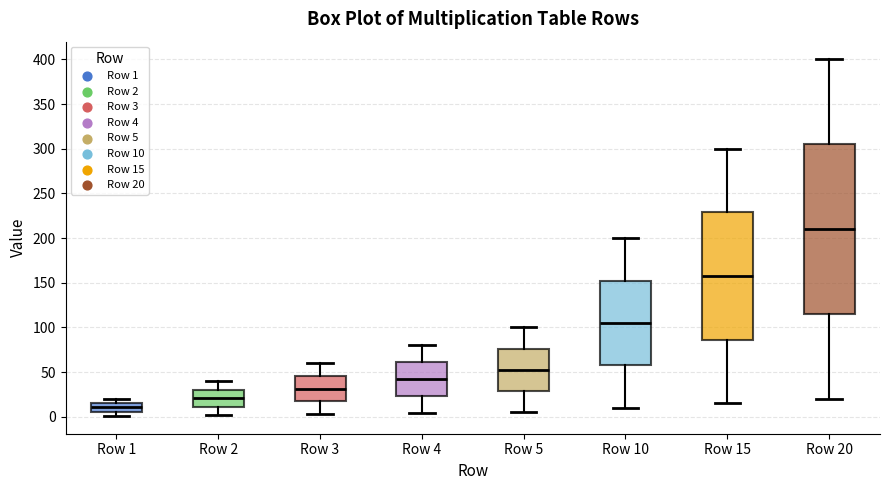

Reading left to right, read every box against the y-axis: the position of its median line, the range the box covers, and the ends of its whiskers. The values are not printed on the chart, so give them approximately, as read against the axis.

Row 1: median 10, box 5 to 15, whiskers 0 to 20
Row 2: median 20, box 10 to 30, whiskers 0 to 40
Row 3: median 30, box 15 to 45, whiskers 5 to 60
Row 4: median 40, box 25 to 60, whiskers 5 to 80
Row 5: median 55, box 30 to 75, whiskers 5 to 100
Row 10: median 105, box 60 to 155, whiskers 10 to 200
Row 15: median 160, box 85 to 230, whiskers 15 to 300
Row 20: median 210, box 115 to 305, whiskers 20 to 400